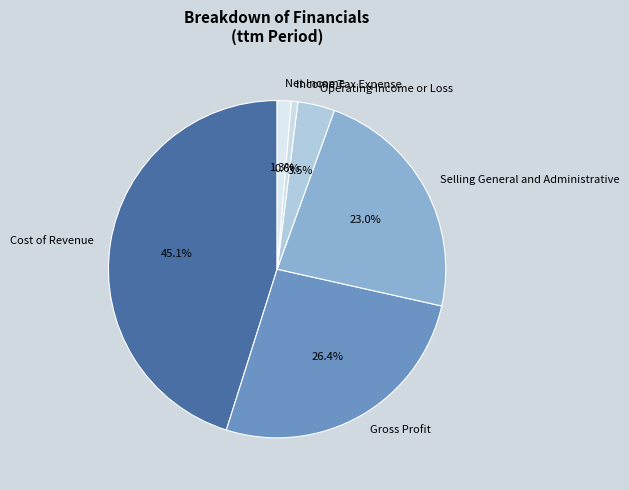

What is the smallest slice in the pie chart?

Income Tax Expense